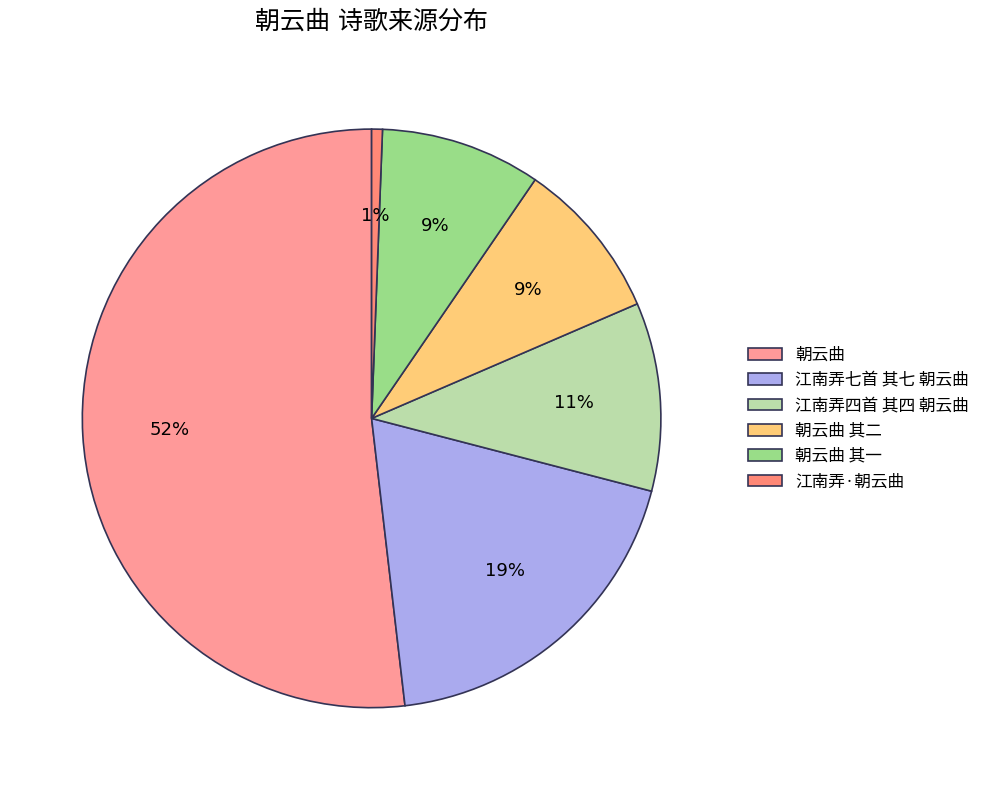

To the nearest percent, what is the average slice percentage?

17%